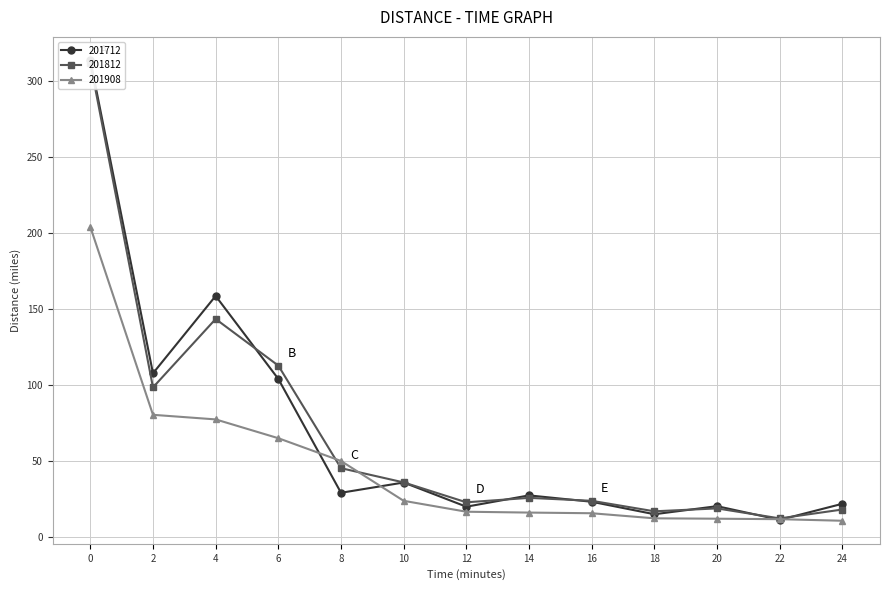

At how many categories does at least one series exceed 229?

1